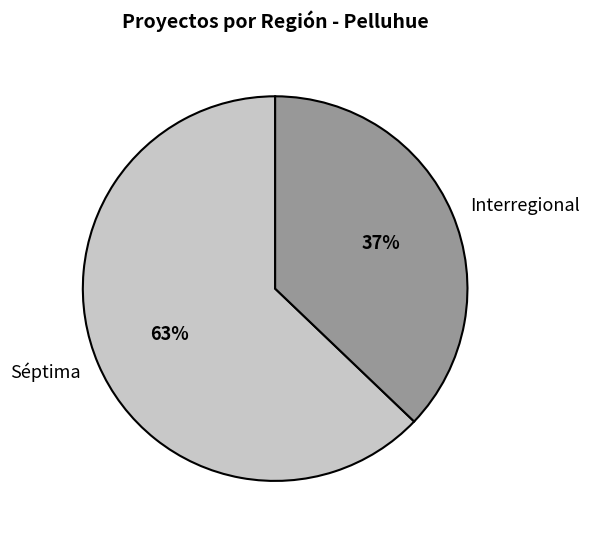

To the nearest percent, what percentage of the pie is Interregional?

37%